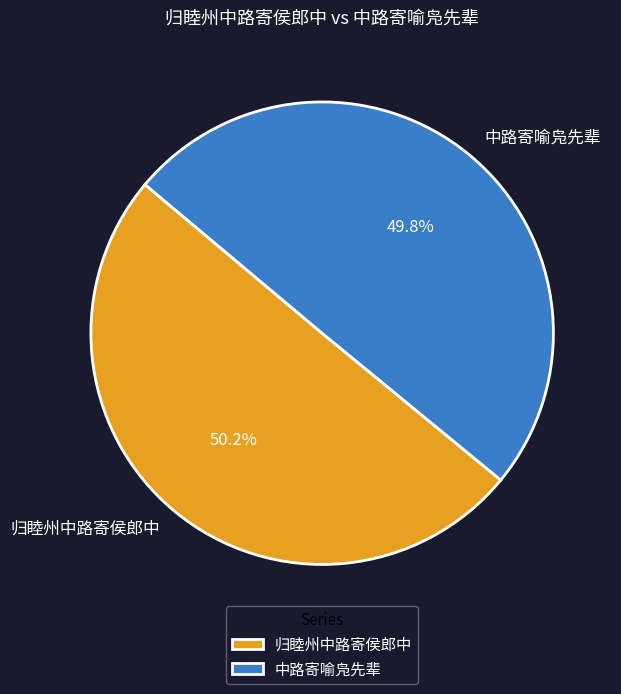

Do 归睦州中路寄侯郎中 and 中路寄喻凫先辈 together represent more than half of the pie?

Yes